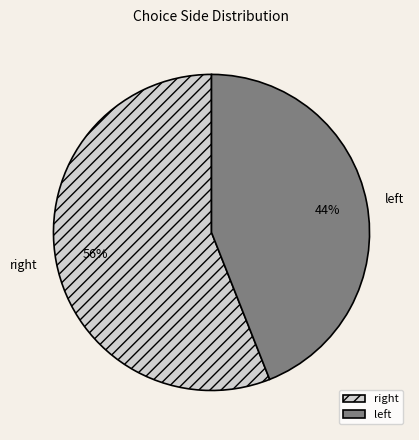

Which category has the smallest portion of the pie?

left